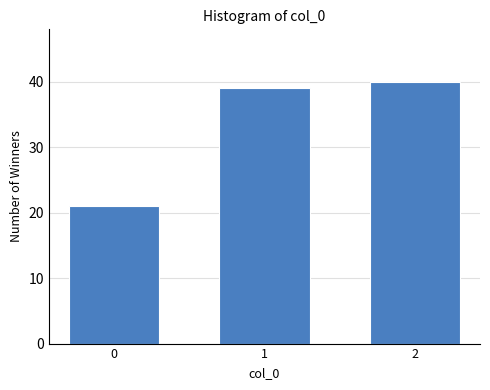

Reading left to right, list all the values displayed in this chart.

0=21	1=39	2=40